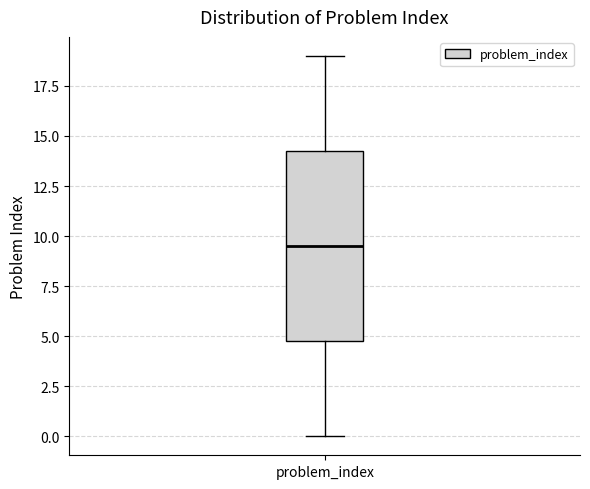

Read this box plot against the y-axis: the position of the median line, the range covered by the box, and the ends of both whiskers. The values are not printed on the chart, so give them approximately, as read against the axis.

median 9.5, box 5.0 to 14.5, whiskers 0.0 to 19.0